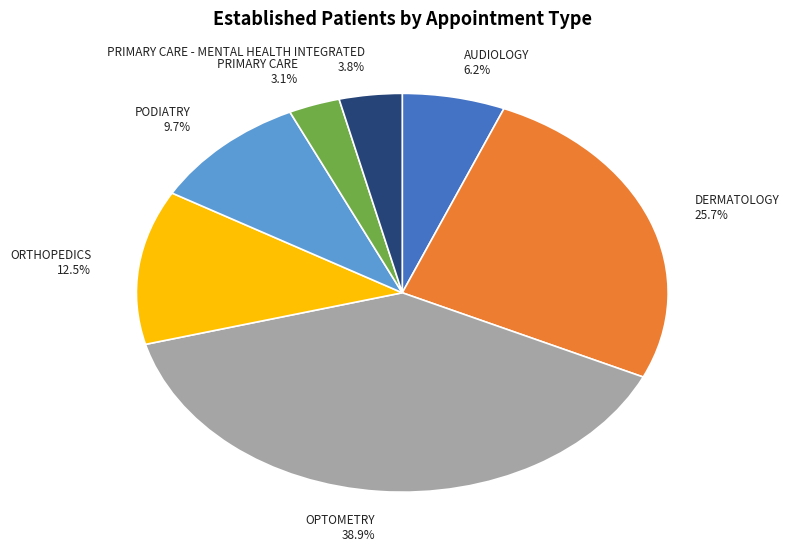

Does OPTOMETRY represent more than half of the total?

No